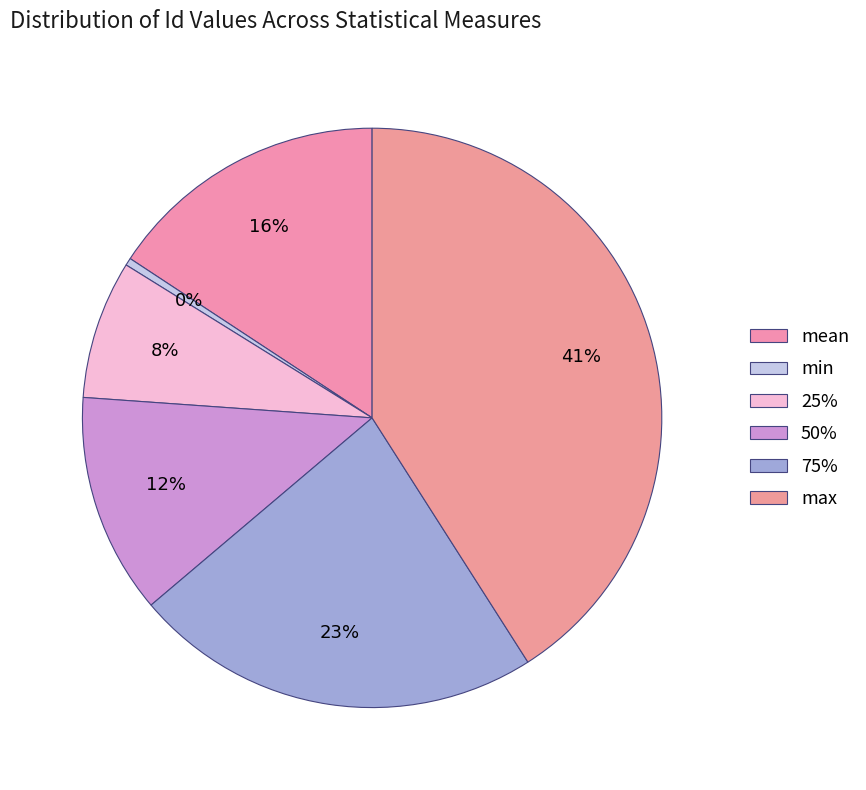

How many slices are in this pie chart?

6